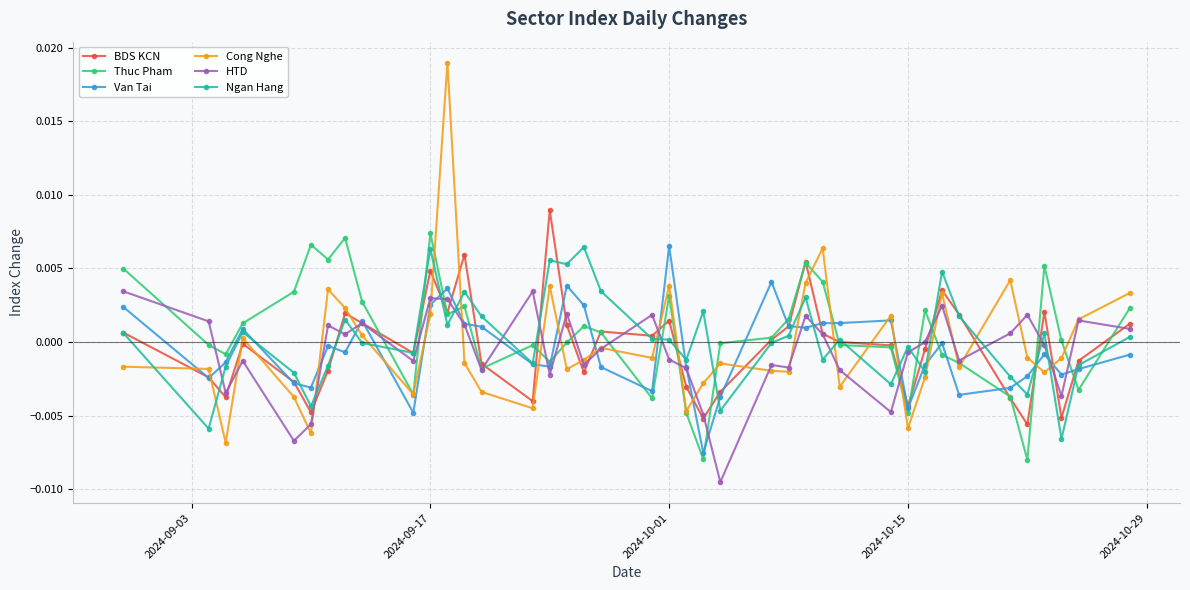

Which series ends up on top after the final intersection of Ngan Hang and Cong Nghe?

Cong Nghe